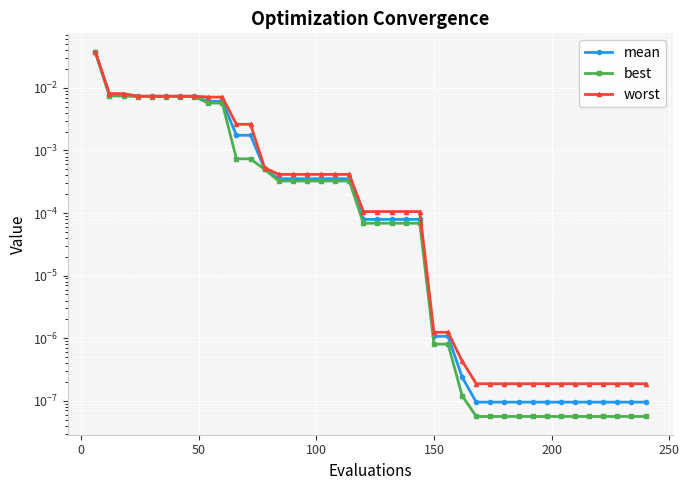

List the series in order of their overall mean, lowest first.

best, mean, worst